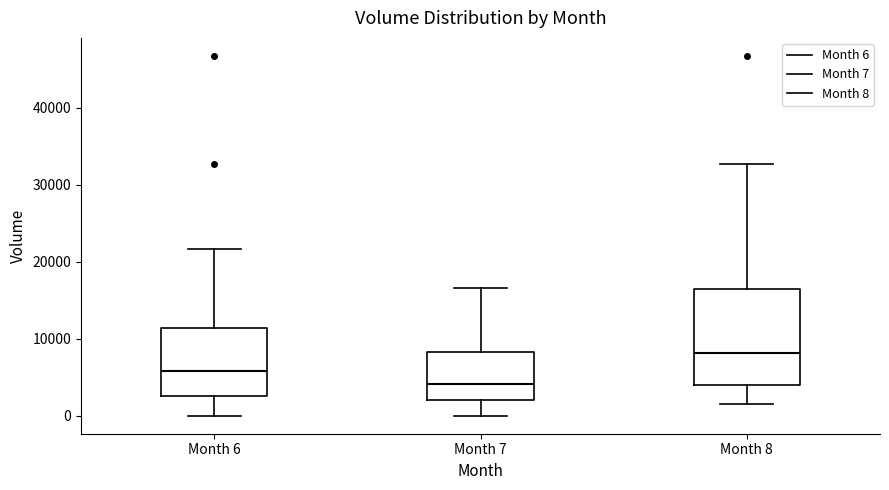

Reading left to right, read every box against the y-axis: the position of its median line, the range the box covers, and the ends of its whiskers. The values are not printed on the chart, so give them approximately, as read against the axis.

Month 6: median 6000, box 3000 to 11000, whiskers 0 to 22000
Month 7: median 4000, box 2000 to 8000, whiskers 0 to 17000
Month 8: median 8000, box 4000 to 16000, whiskers 2000 to 33000